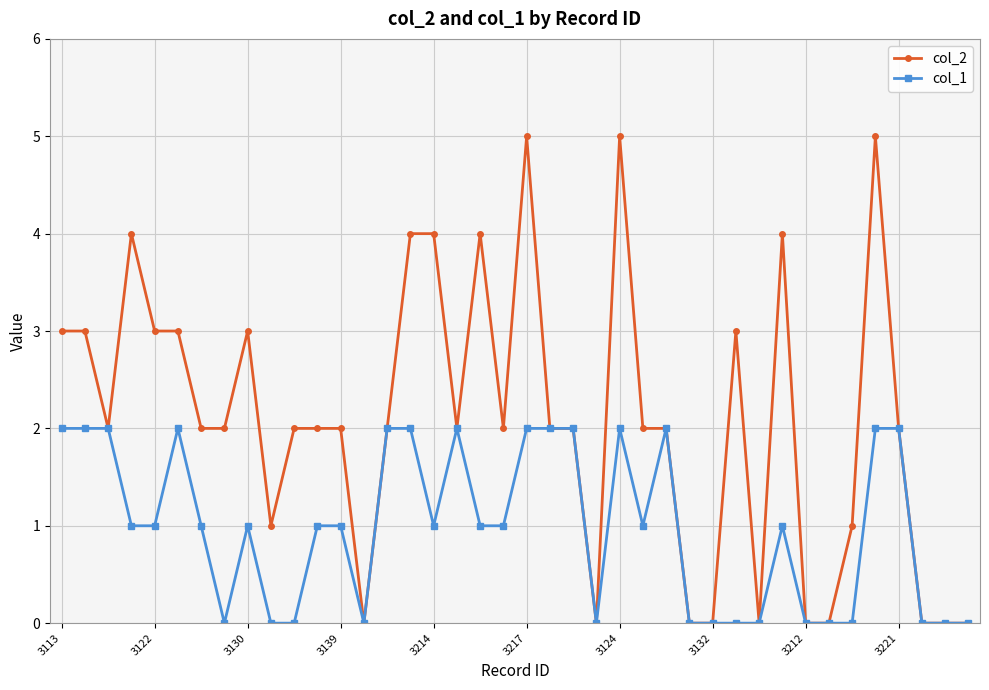

Which series has the largest total across all categories?

col_2